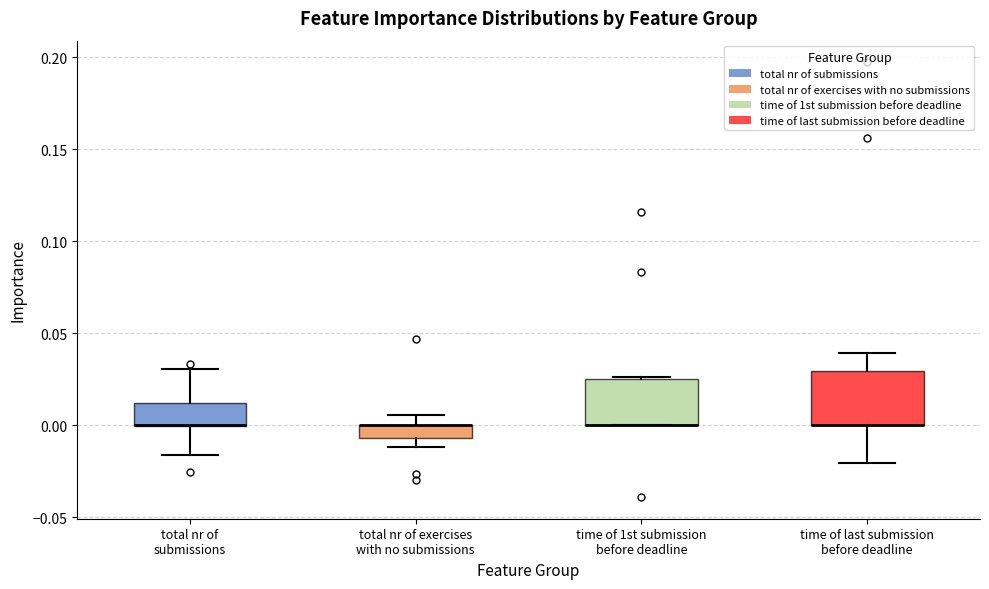

Where is the lower edge of the box for total nr of exercises with no submissions on the y-axis? The values are not printed on the chart, so give them approximately, as read against the axis.

-0.005